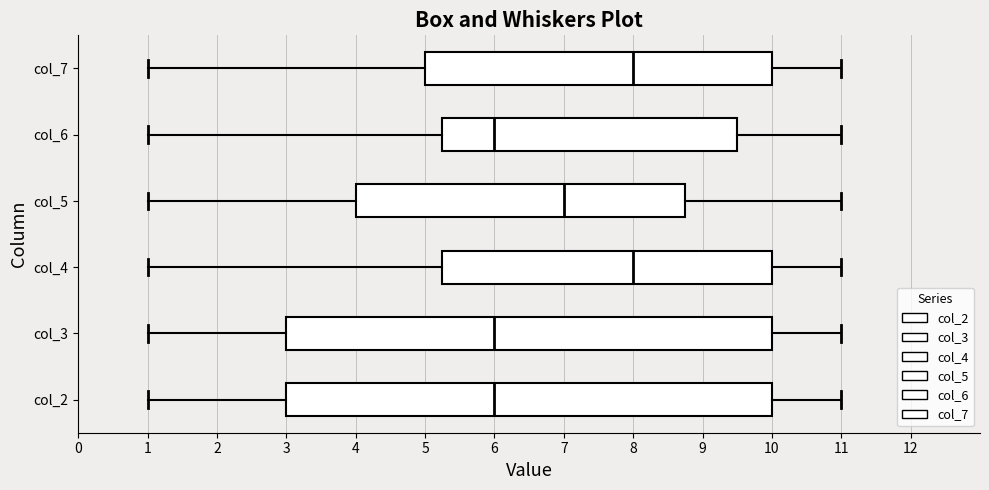

Where does the left whisker of the box for col_4 end on the x-axis? The values are not printed on the chart, so give them approximately, as read against the axis.

1.0